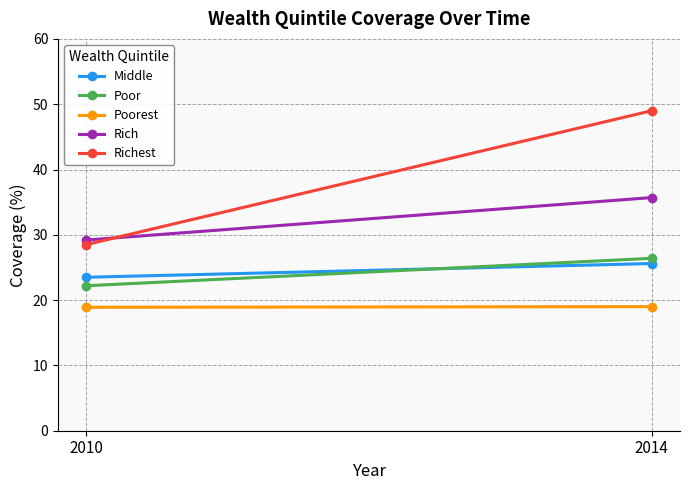

Which series has the largest range (max minus min)?

Richest